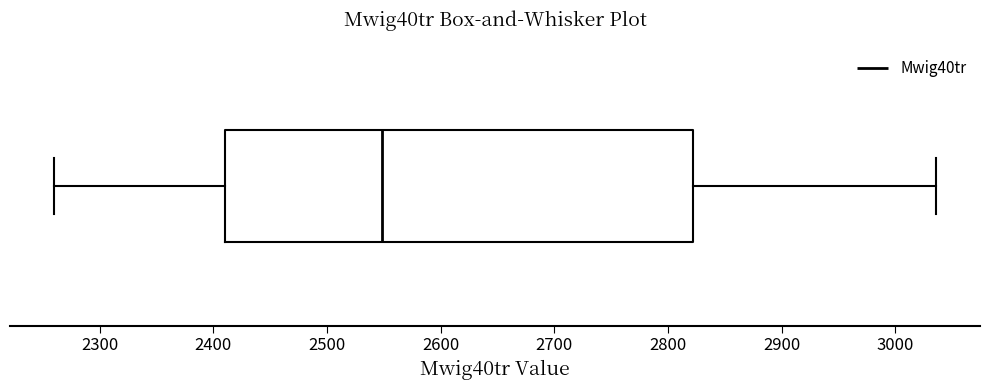

Read this box plot against the x-axis: the position of the median line, the range covered by the box, and the ends of both whiskers. The values are not printed on the chart, so give them approximately, as read against the axis.

median 2550, box 2410 to 2820, whiskers 2260 to 3040